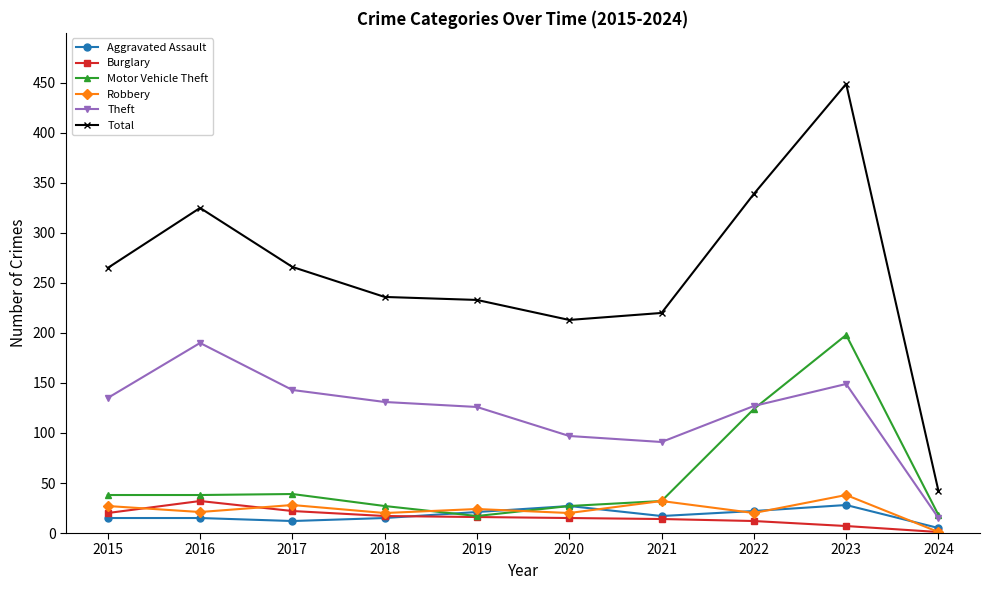

Which series changed the most between 2020 and 2023?

Total